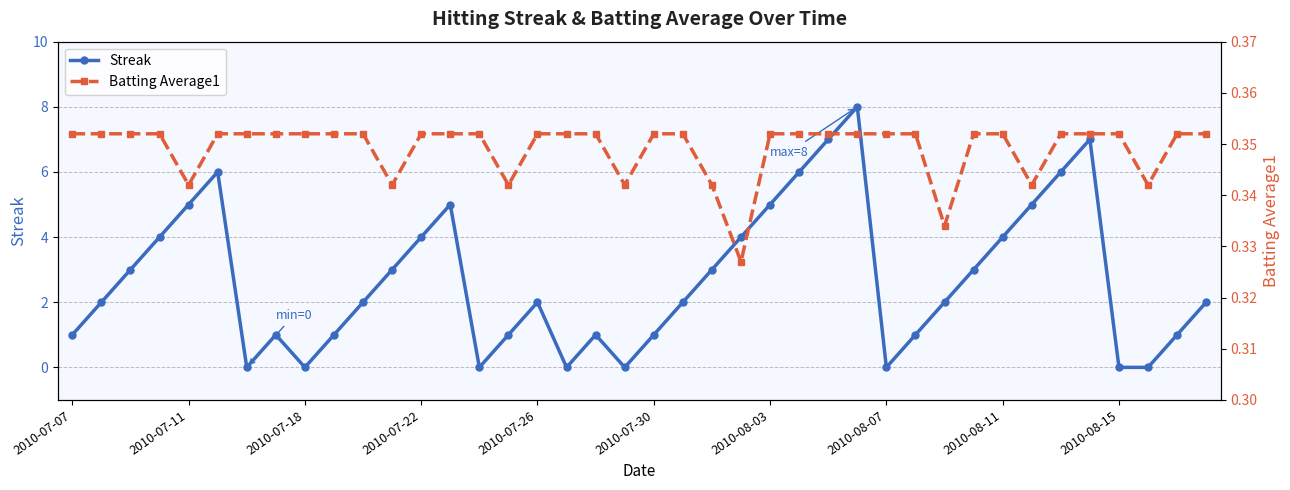

Rank the series by their maximum value, from highest to lowest.

Streak, Batting Average1